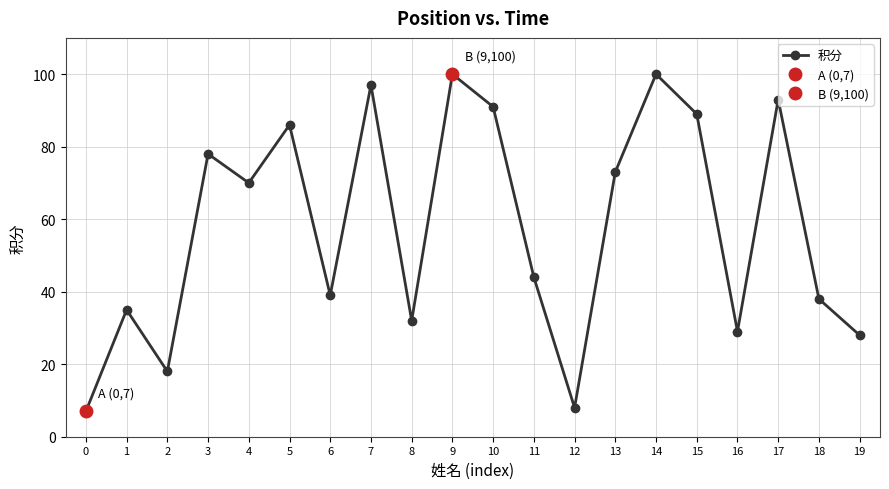

True or false: the data has more than 2 interior local peaks.

True